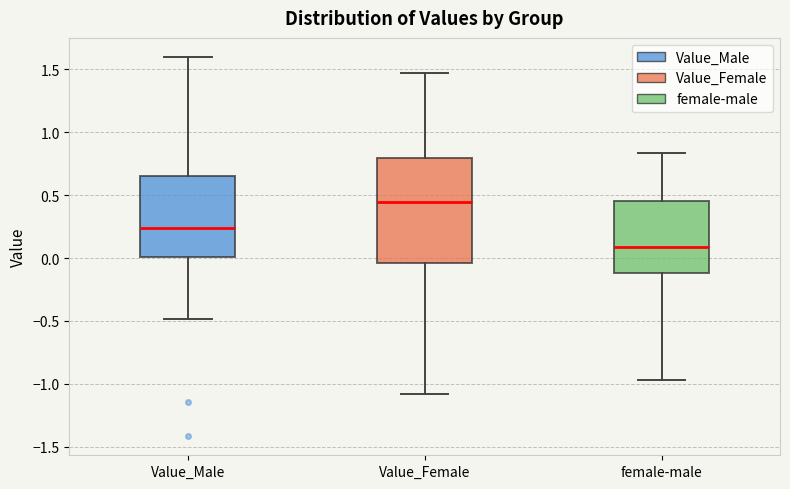

Which box is the tallest, from its lower edge to its upper edge?

Value_Female